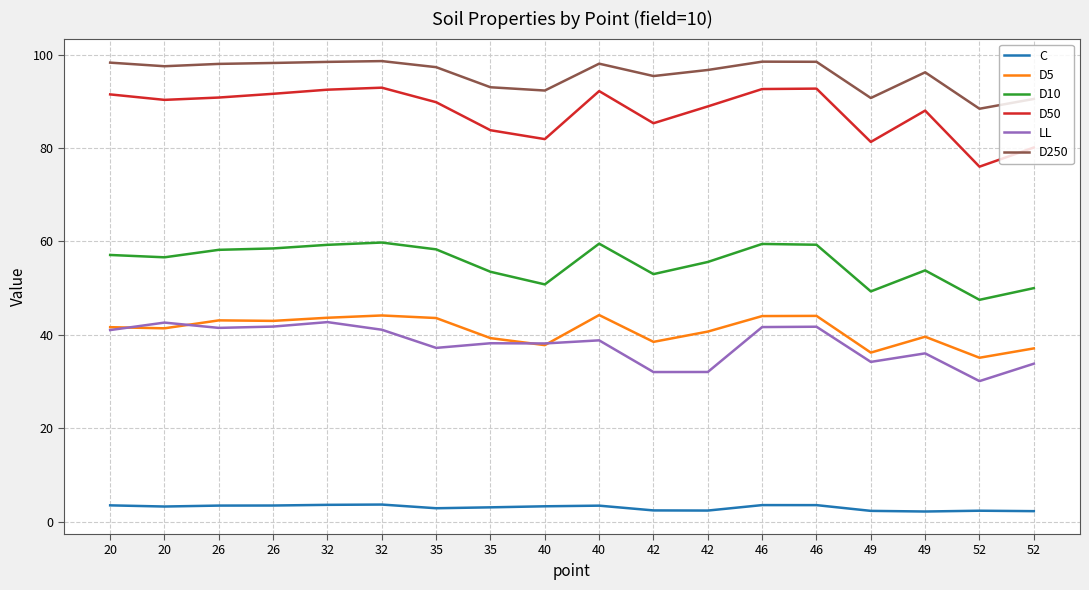

How many interior local valleys does the D50 series have?

5